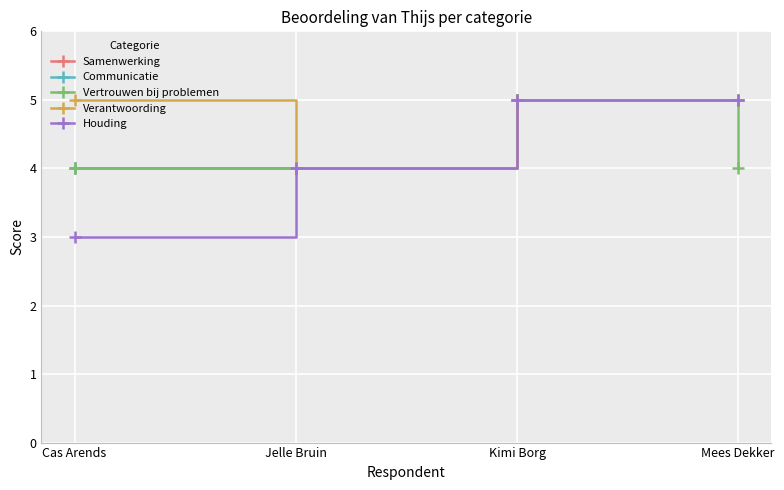

True or false: Verantwoording and Communicatie intersect in this chart.

False